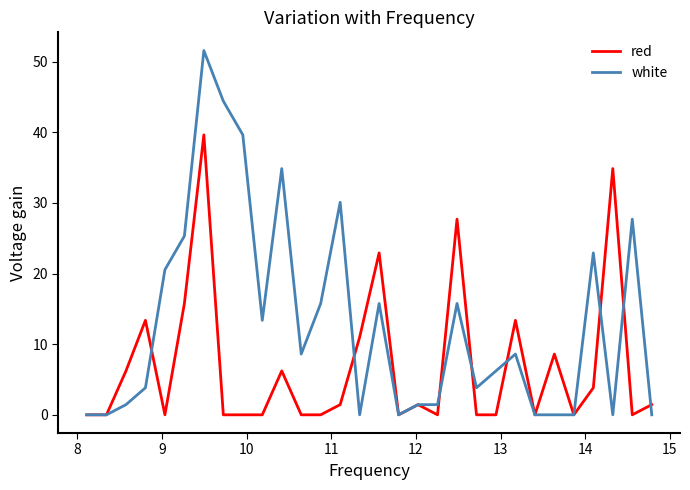

Rank the series by their maximum value, from lowest to highest.

red, white